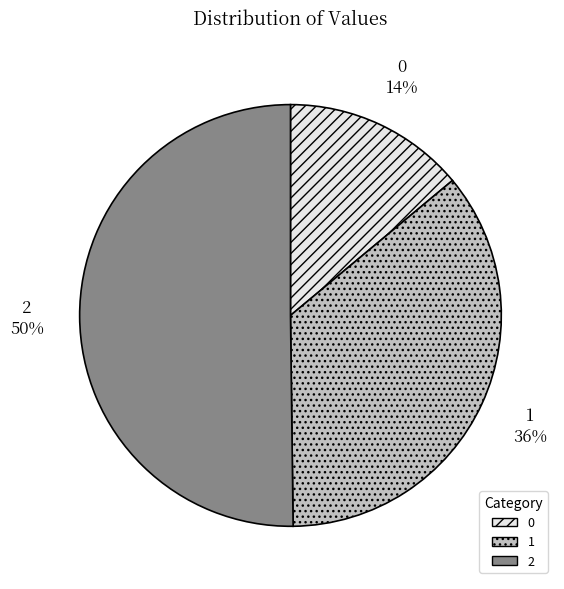

Is the sum of 2 and 0 greater than half?

Yes